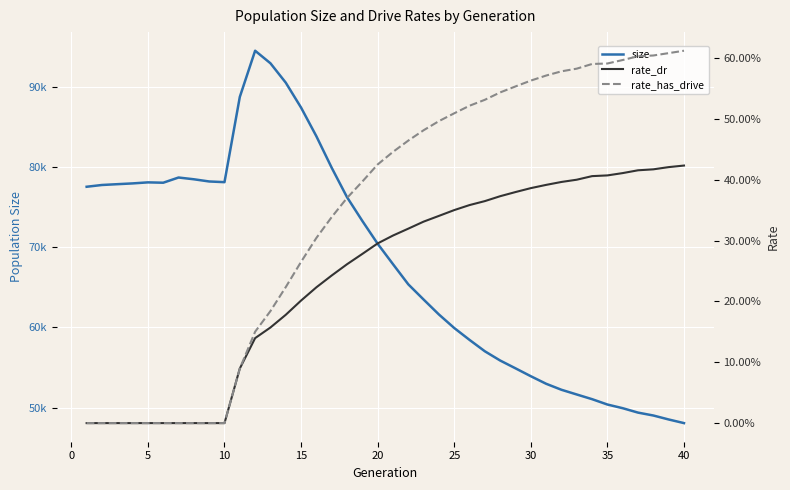

List the series in order of their peak value, highest first.

size, rate_has_drive, rate_dr